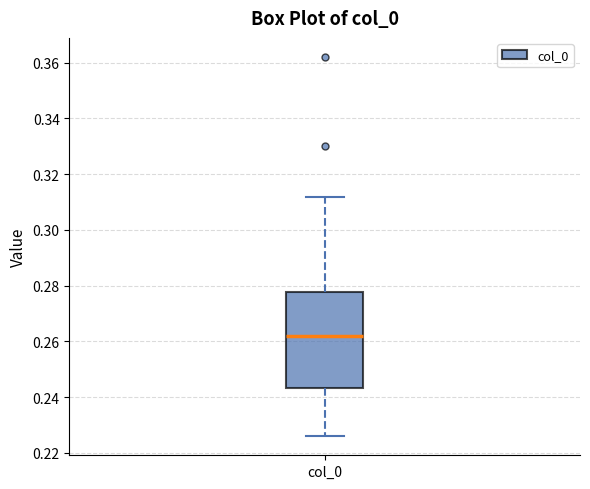

Read this box plot against the y-axis: the position of the median line, the range covered by the box, and the ends of both whiskers. The values are not printed on the chart, so give them approximately, as read against the axis.

median 0.262, box 0.244 to 0.278, whiskers 0.226 to 0.312